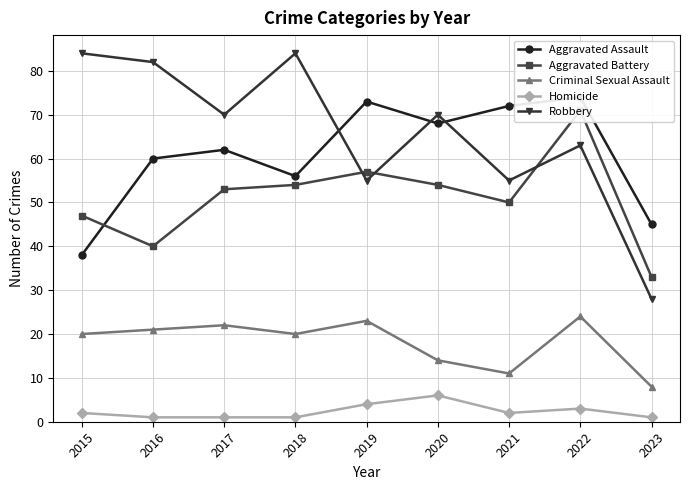

Reading right to left, transcribe all the data shown in this chart.

Aggravated Assault: 2023=45	2022=74	2021=72	2020=68	2019=73	2018=56	2017=62	2016=60	2015=38
Aggravated Battery: 2023=33	2022=71	2021=50	2020=54	2019=57	2018=54	2017=53	2016=40	2015=47
Criminal Sexual Assault: 2023=8	2022=24	2021=11	2020=14	2019=23	2018=20	2017=22	2016=21	2015=20
Homicide: 2023=1	2022=3	2021=2	2020=6	2019=4	2018=1	2017=1	2016=1	2015=2
Robbery: 2023=28	2022=63	2021=55	2020=70	2019=55	2018=84	2017=70	2016=82	2015=84